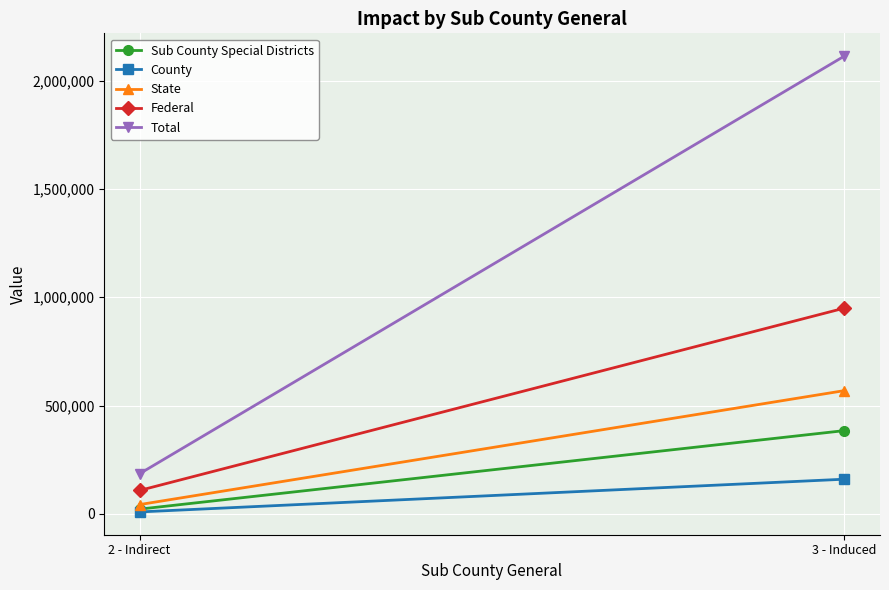

Rank the series by their maximum value, from highest to lowest.

Total, Federal, State, Sub County Special Districts, County